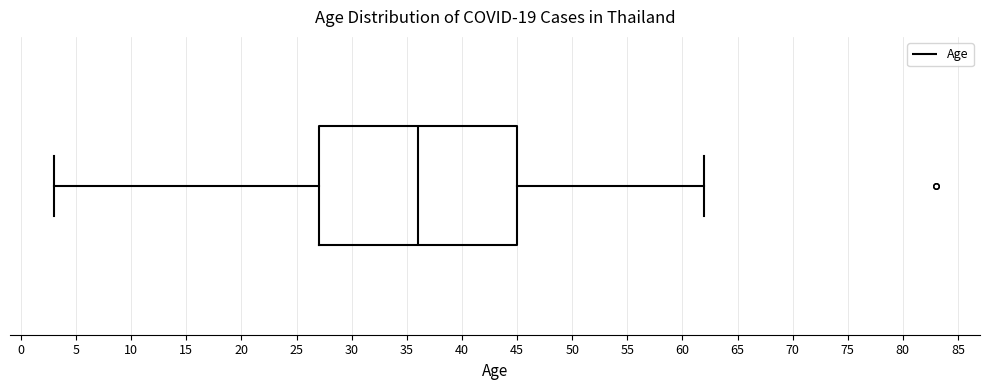

Where does the median line of the box sit on the x-axis? The values are not printed on the chart, so give them approximately, as read against the axis.

36